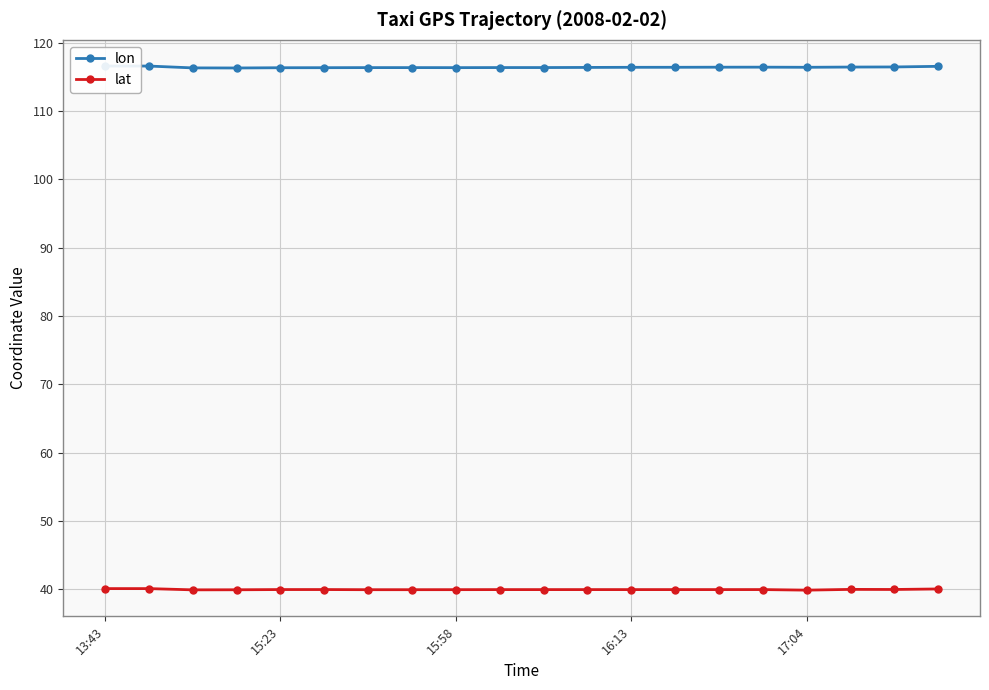

Which has a higher value, 15 or 14?

15